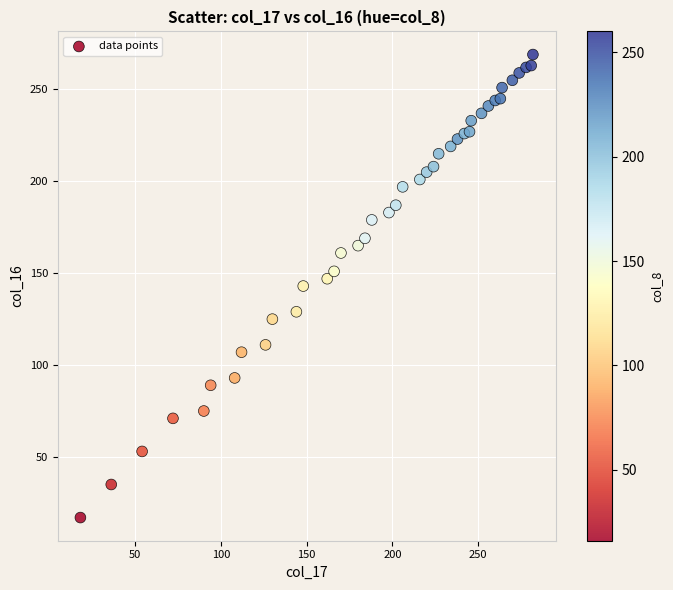

What is the range of Y values (max minus min)?

252